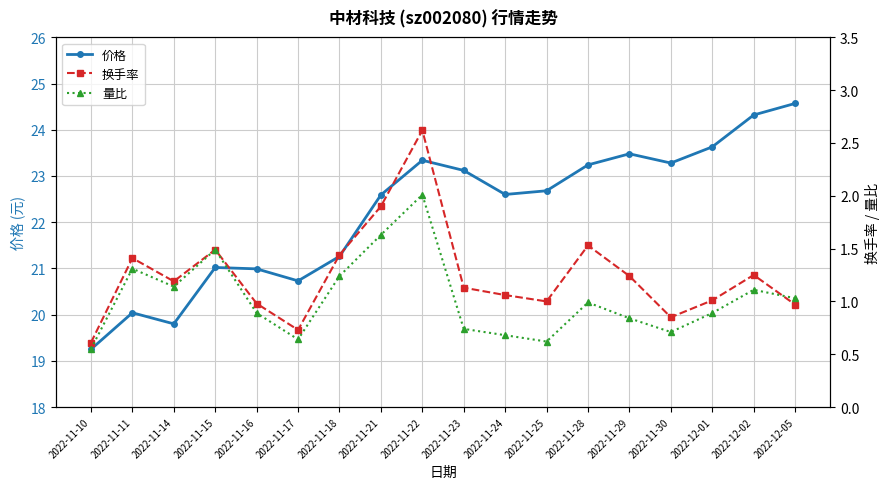

How many lines are shown in the chart?

3